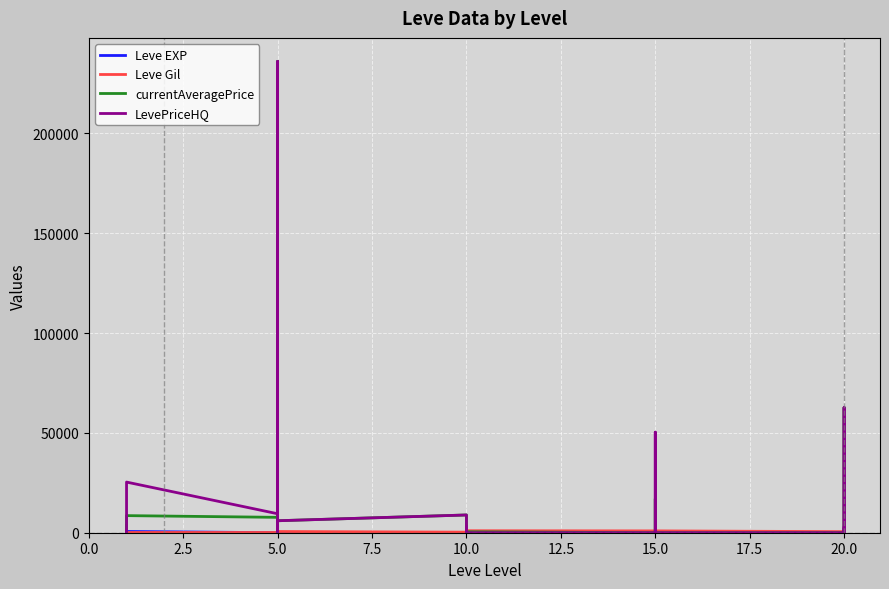

Is this an area chart (filled region under the line)?

No